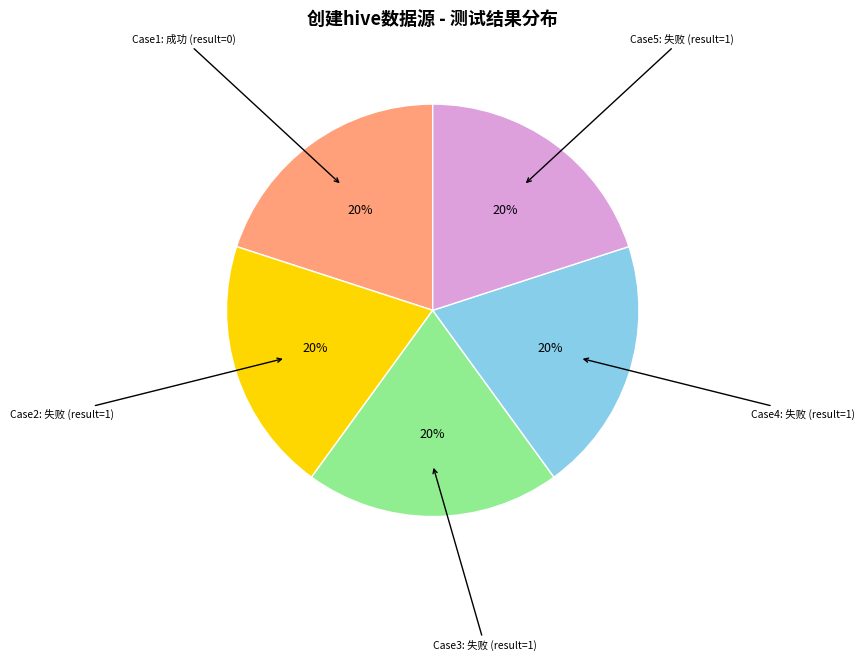

To the nearest percent, what is the average slice percentage?

20%